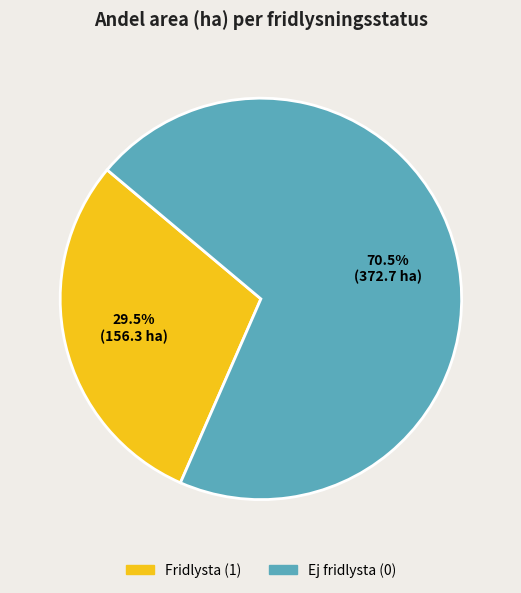

How many slices are in this pie chart?

2